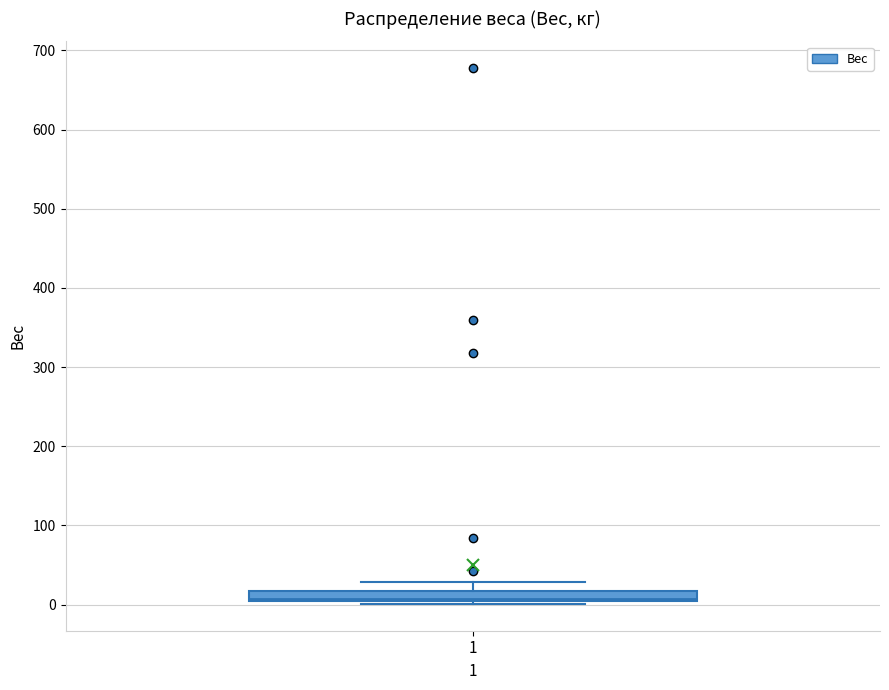

Where is the lower edge of the box at x = 1 on the y-axis? The values are not printed on the chart, so give them approximately, as read against the axis.

0